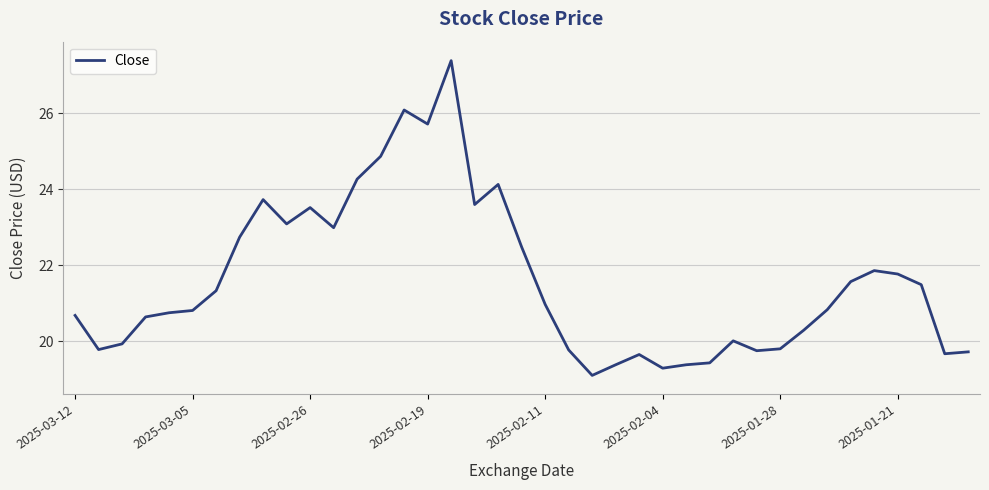

What is the difference between the maximum and minimum values?

8.3